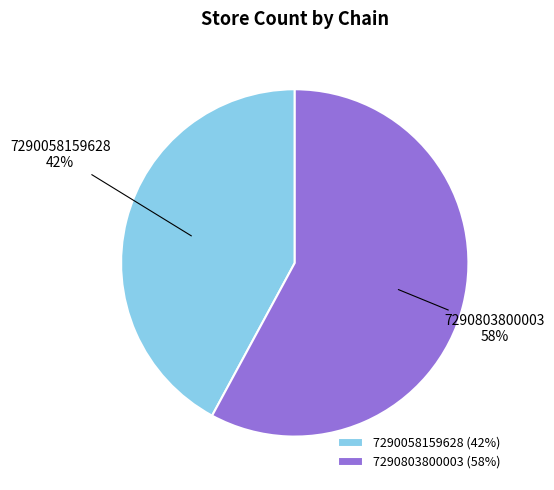

Is there a majority slice in this chart?

Yes